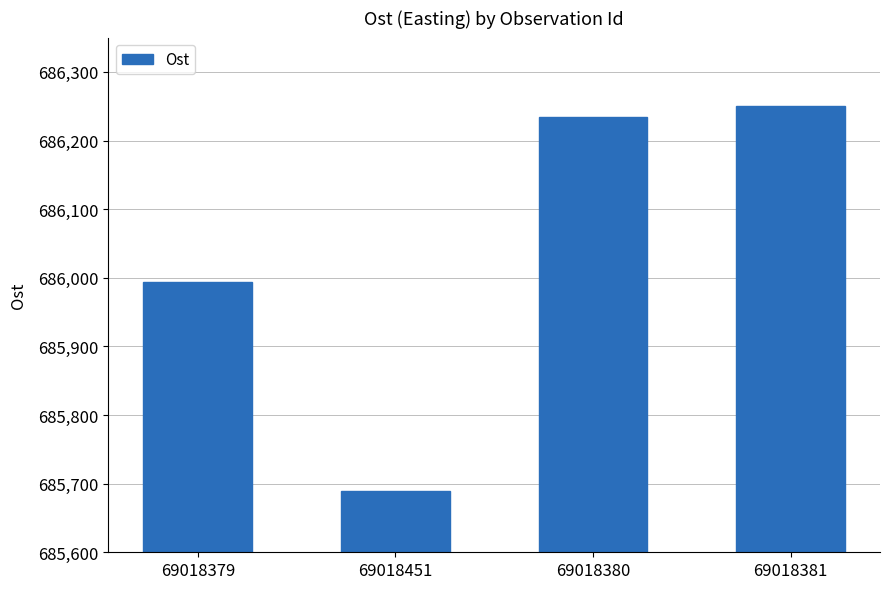

What is the ratio of the value at 69018380 to the value at 69018381?

1.0